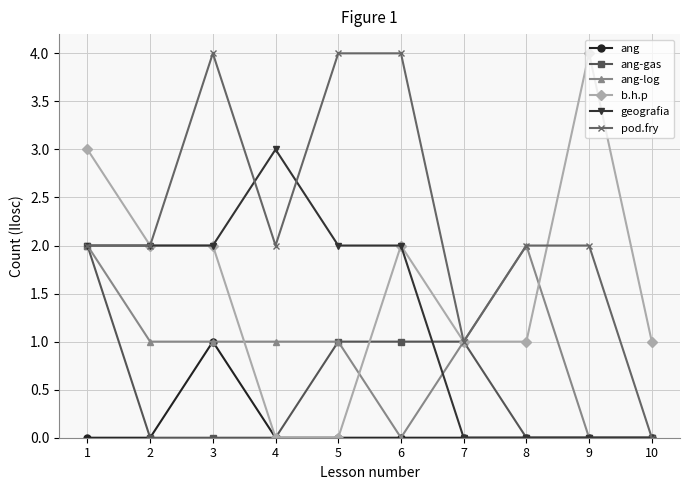

What is the maximum value shown in the chart?

4